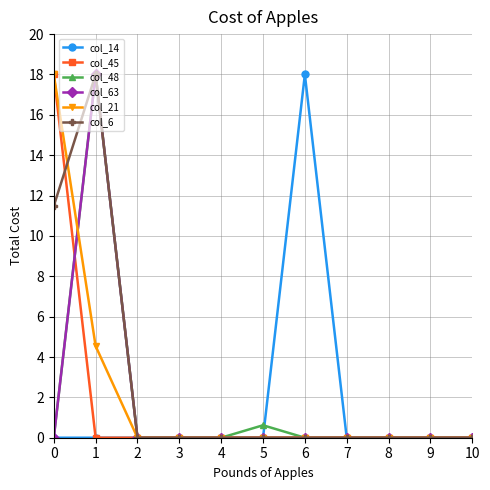

Reading left to right, transcribe all the data shown in this chart.

col_14: 0.0	0.0	0.0	0.0	0.0	0.0	18.0	0.0	0.0	0.0	0.0
col_45: 18.0	0.0	0.0	0.0	0.0	0.0	0.0	0.0	0.0	0.0	0.0
col_48: 0.0	18.0	0.0	0.0	0.0	0.6	0.0	0.0	0.0	0.0	0.0
col_63: 0.0	18.0	0.0	0.0	0.0	0.0	0.0	0.0	0.0	0.0	0.0
col_21: 18.0	4.5	0.0	0.0	0.0	0.0	0.0	0.0	0.0	0.0	0.0
col_6: 11.5	18.0	0.0	0.0	0.0	0.0	0.0	0.0	0.0	0.0	0.0